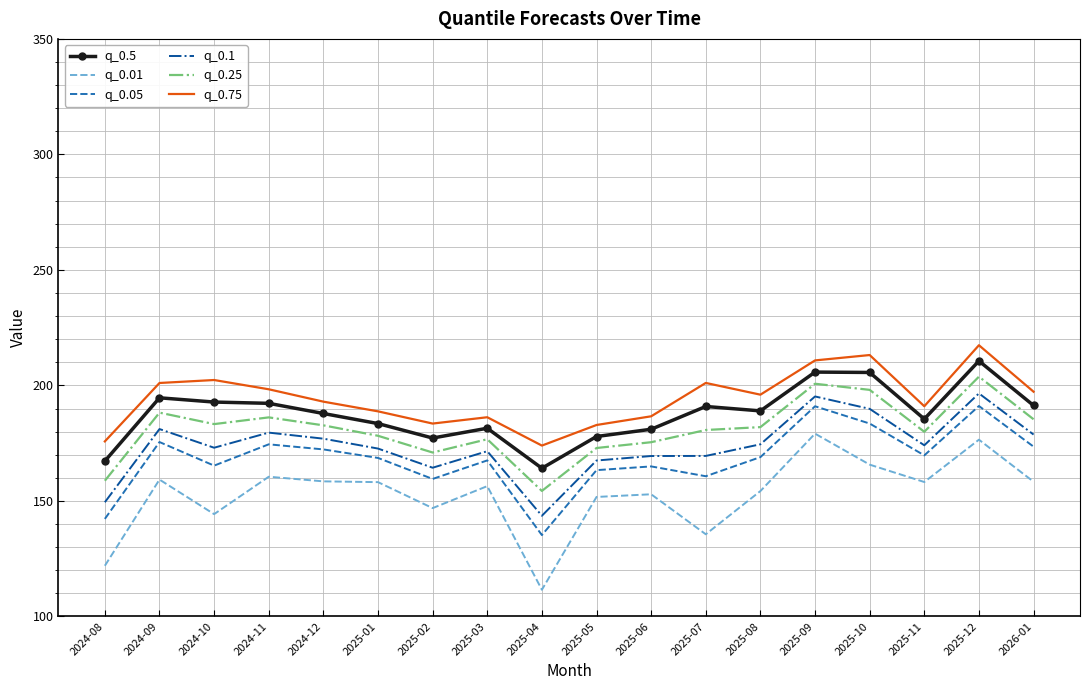

What position from the right is 2024-12?

14